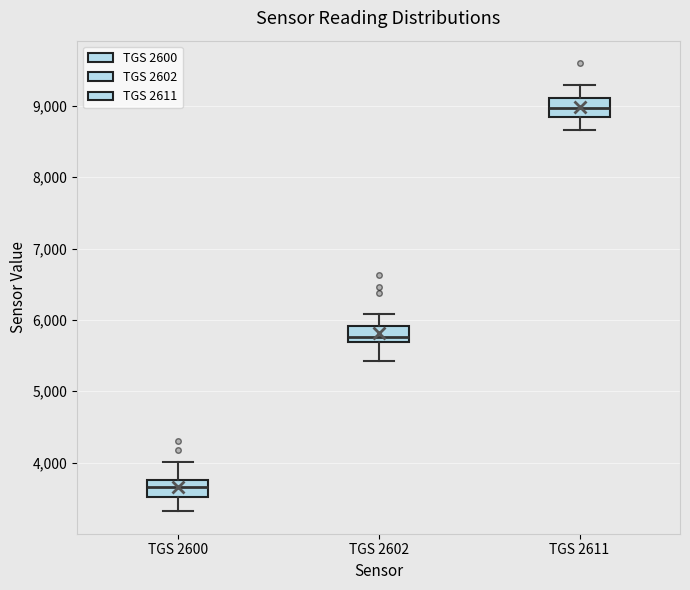

Where does the median line of the box for TGS 2611 sit on the y-axis? The values are not printed on the chart, so give them approximately, as read against the axis.

9000